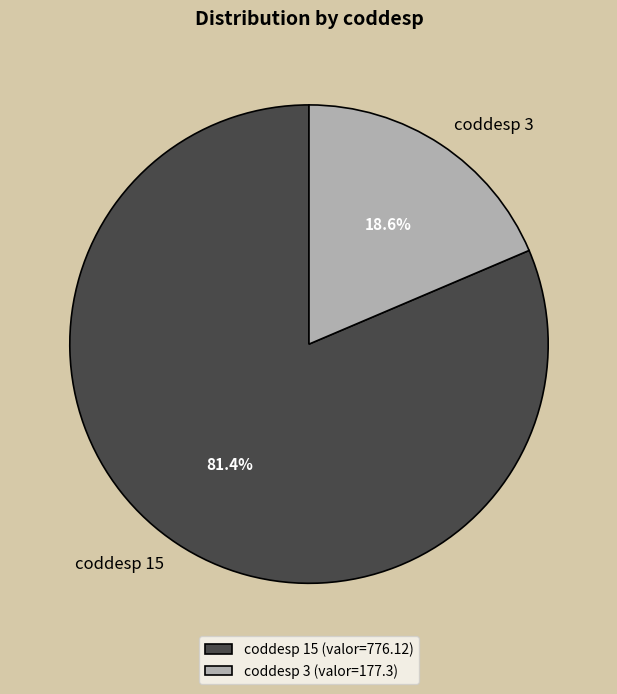

Does any single category account for the majority?

Yes